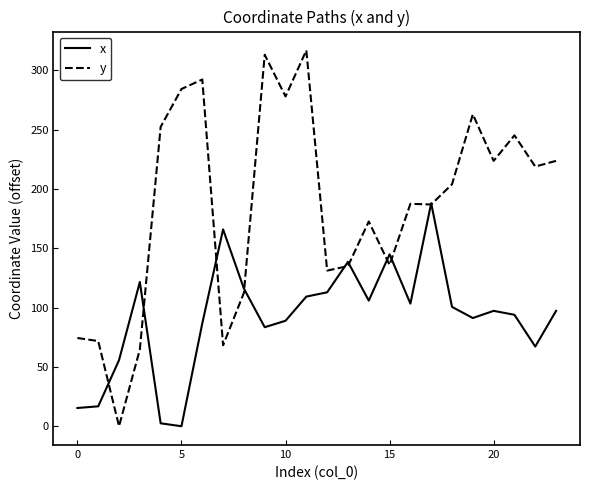

Which series has the widest spread of values?

y